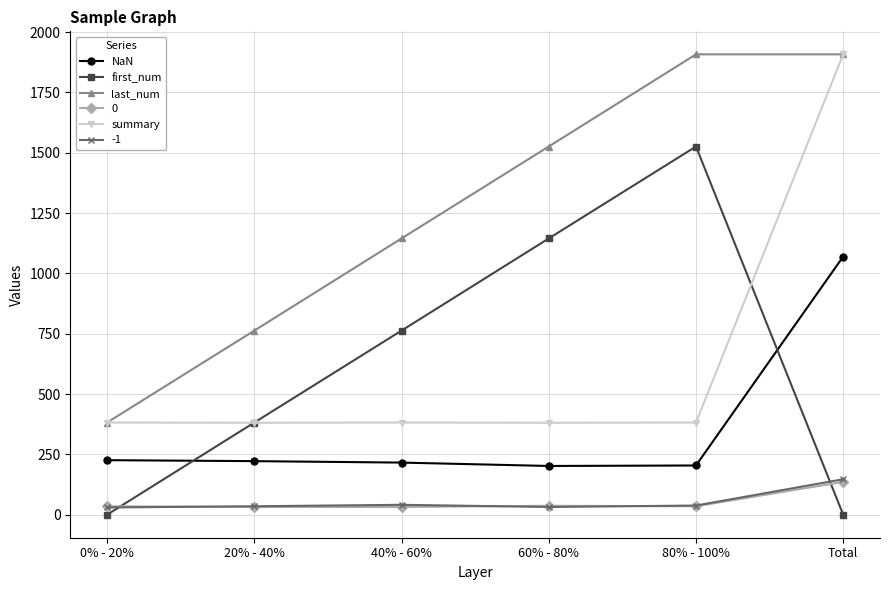

True or false: last_num has a value of 2591 at Total.

False